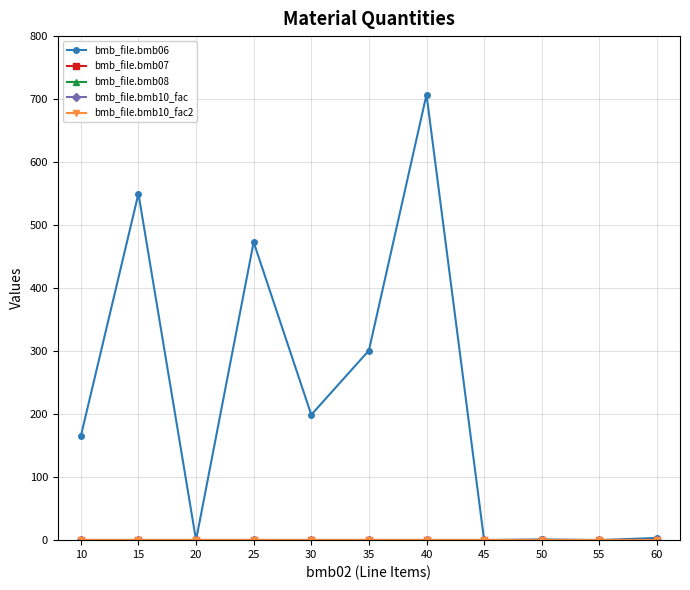

Which series has the widest spread of values?

bmb_file.bmb06